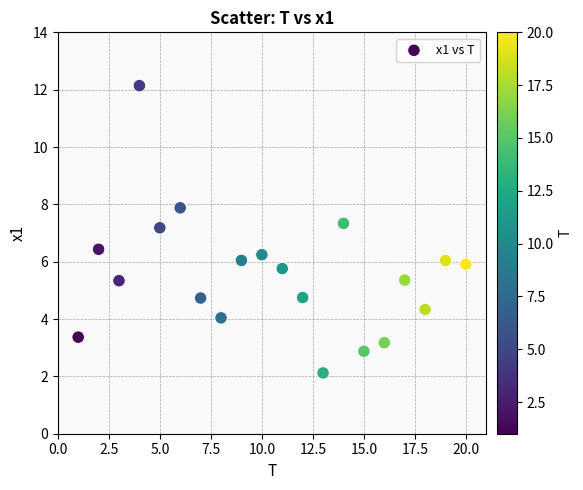

What is the range of Y values (max minus min)?

10.0